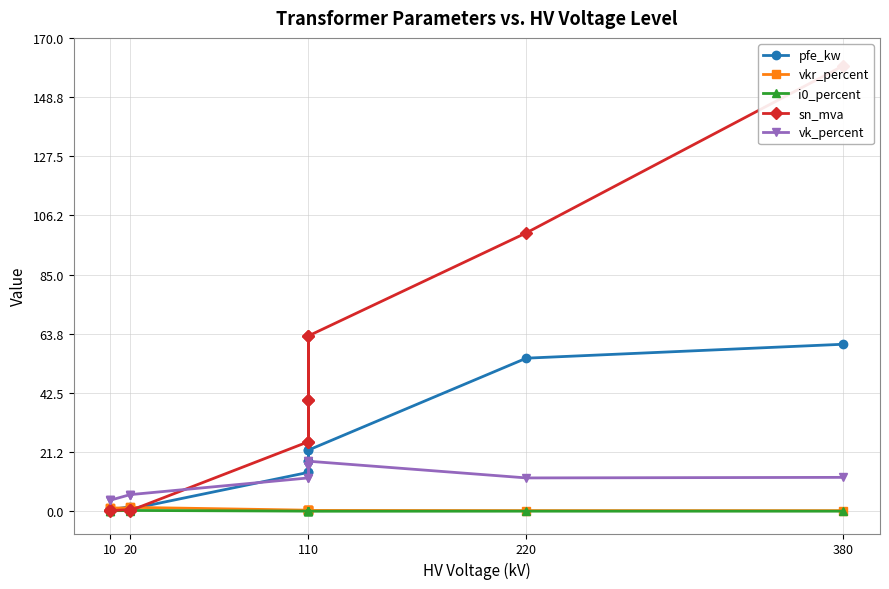

At 7, list the series in order from smallest to largest.

i0_percent, vkr_percent, vk_percent, pfe_kw, sn_mva